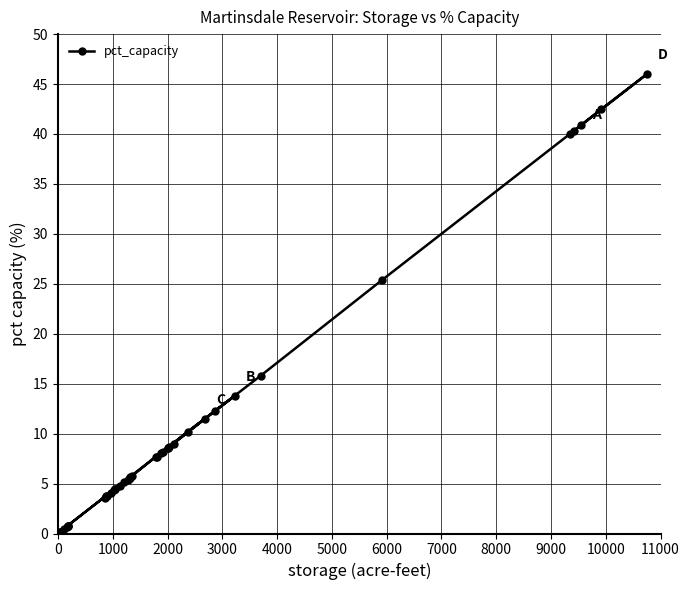

Does the chart have visible grid lines?

Yes